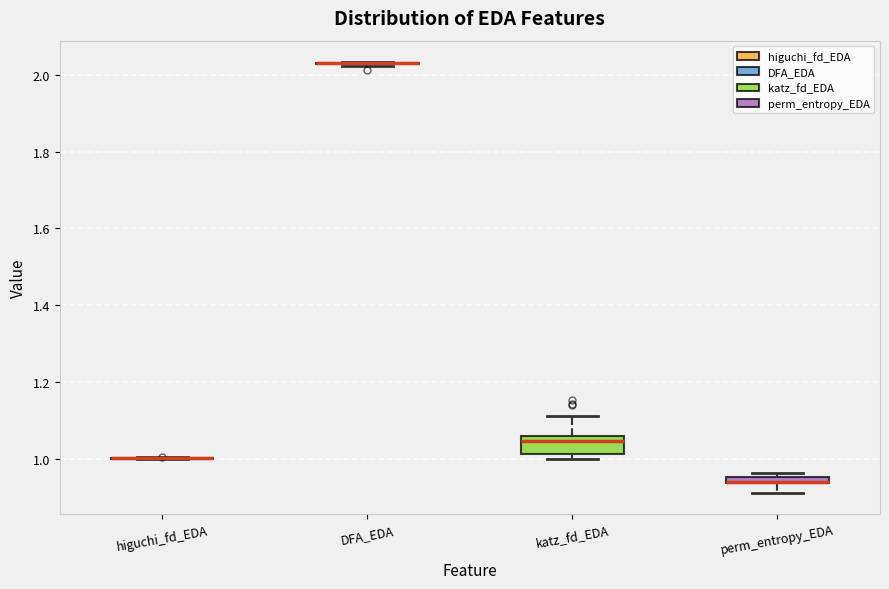

Comparing the boxes themselves (not the whiskers), which one is the tallest?

katz_fd_EDA